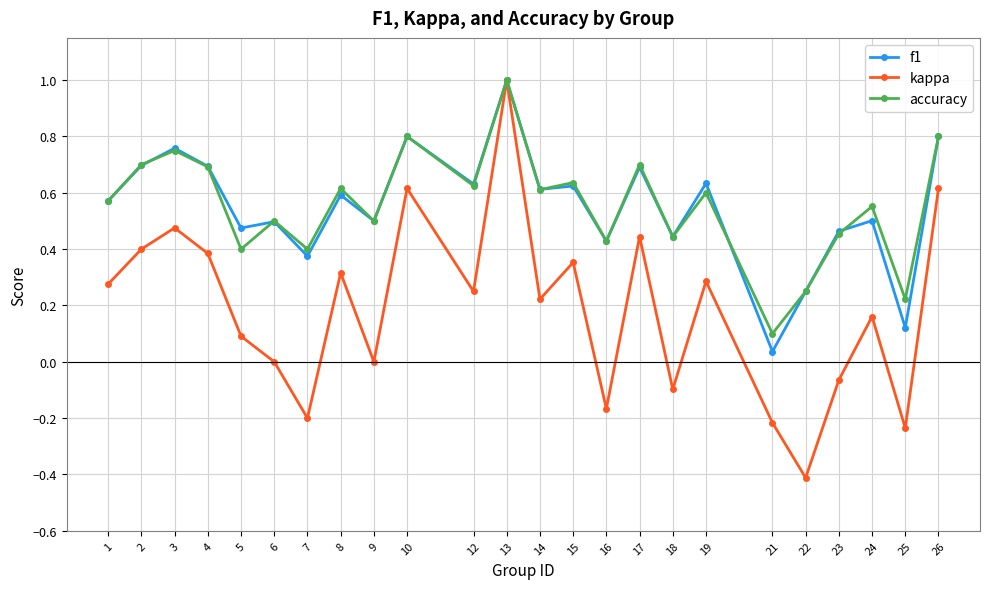

Between 15 and 24, which series saw the biggest shift?

kappa